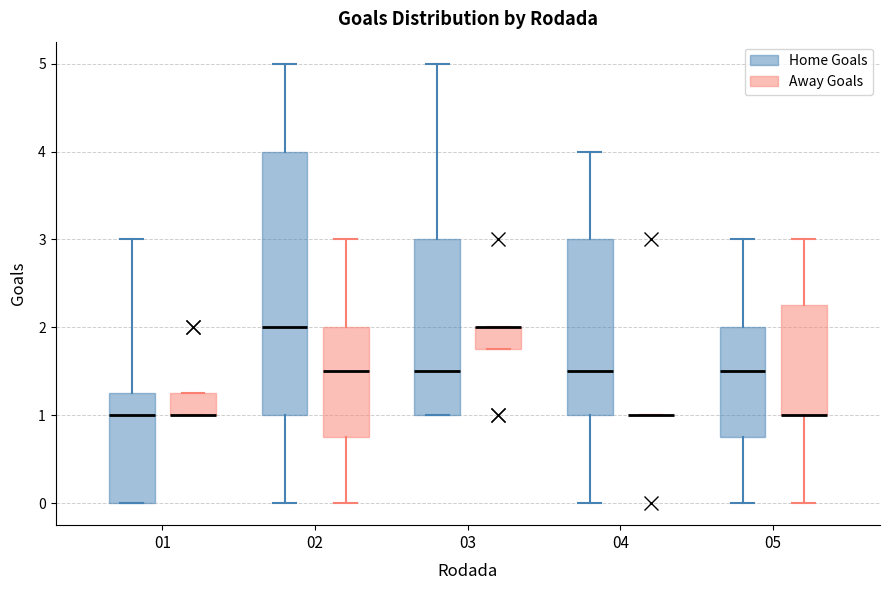

Reading left to right, read every box against the y-axis: the position of its median line, the range the box covers, and the ends of its whiskers. The values are not printed on the chart, so give them approximately, as read against the axis.

01 (Home Goals): median 1.0, box 0.0 to 1.3, whiskers 0.0 to 3.0
01 (Away Goals): median 1.0 (drawn on the box's lower edge), box 1.0 to 1.3, whiskers 1.0 to 1.3
02 (Home Goals): median 2.0, box 1.0 to 4.0, whiskers 0.0 to 5.0
02 (Away Goals): median 1.5, box 0.8 to 2.0, whiskers 0.0 to 3.0
03 (Home Goals): median 1.5, box 1.0 to 3.0, whiskers 1.0 to 5.0
03 (Away Goals): median 2.0 (drawn on the box's upper edge), box 1.8 to 2.0, whiskers 1.8 to 2.0
04 (Home Goals): median 1.5, box 1.0 to 3.0, whiskers 0.0 to 4.0
04 (Away Goals): box collapsed to a line at 1.0, whiskers 1.0 to 1.0
05 (Home Goals): median 1.5, box 0.8 to 2.0, whiskers 0.0 to 3.0
05 (Away Goals): median 1.0 (drawn on the box's lower edge), box 1.0 to 2.3, whiskers 0.0 to 3.0